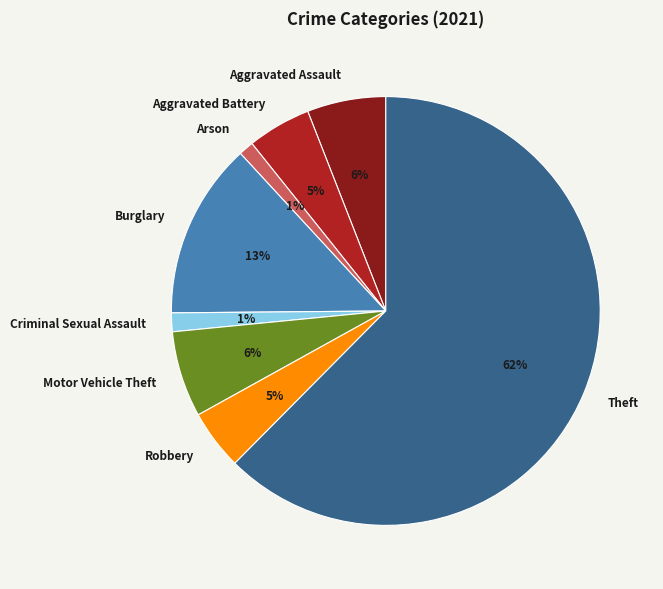

Is there any slice that represents more than half of the pie?

Yes